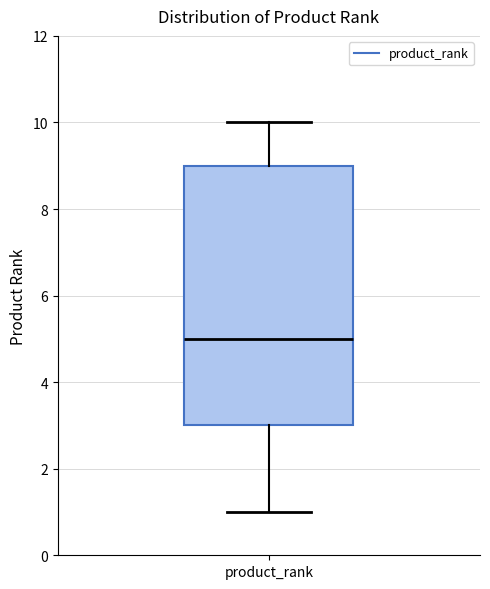

Read this box plot against the y-axis: the position of the median line, the range covered by the box, and the ends of both whiskers. The values are not printed on the chart, so give them approximately, as read against the axis.

median 5, box 3 to 9, whiskers 1 to 10